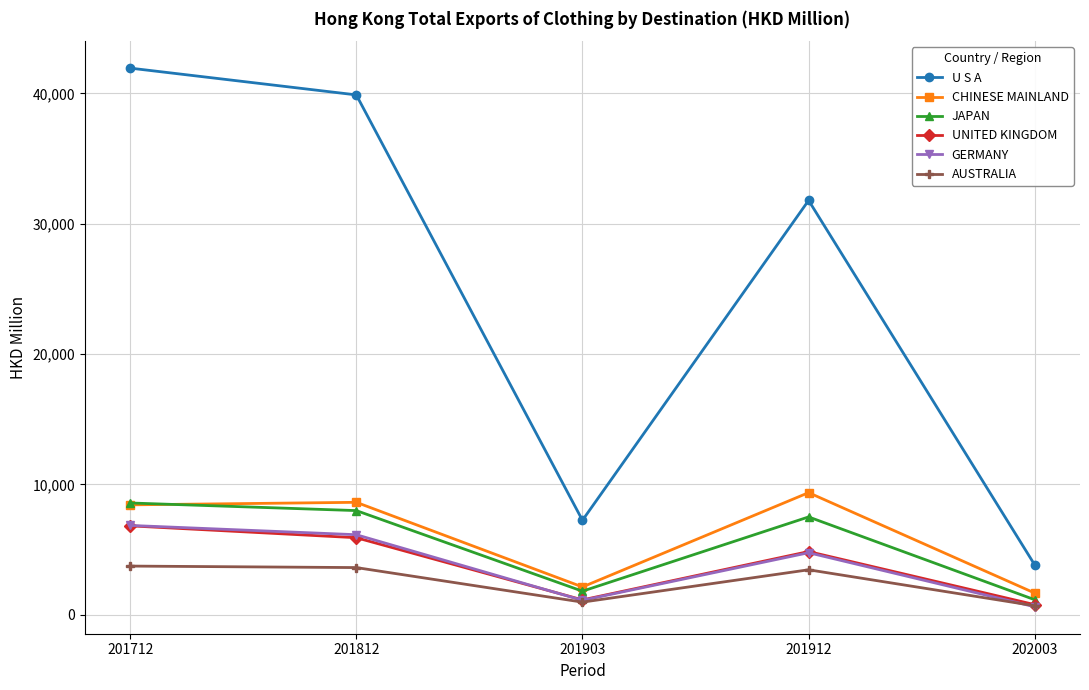

What is the value of the GERMANY point at the 4th from the left?

4762.2